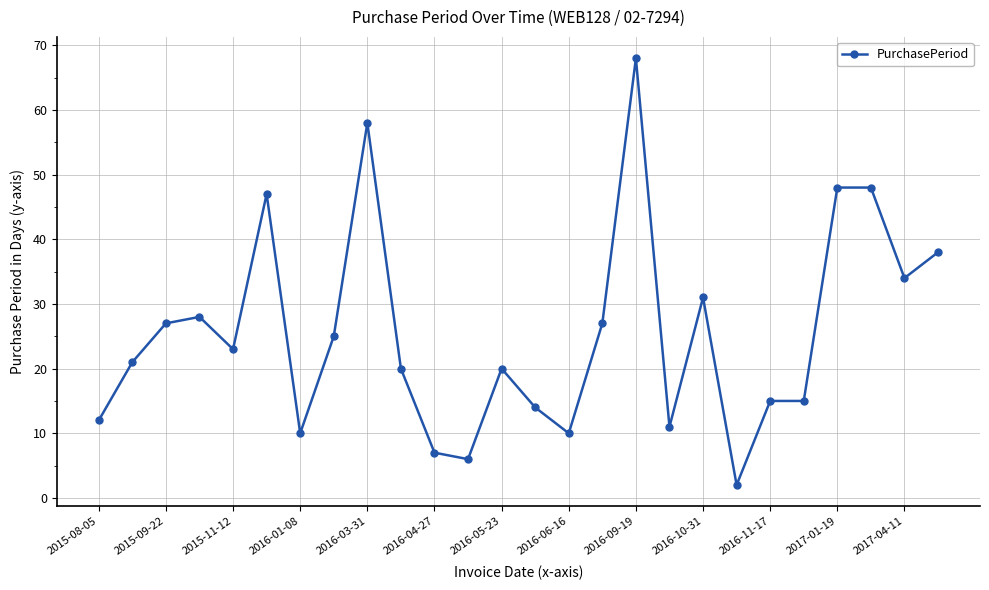

What is the greatest value displayed?

68